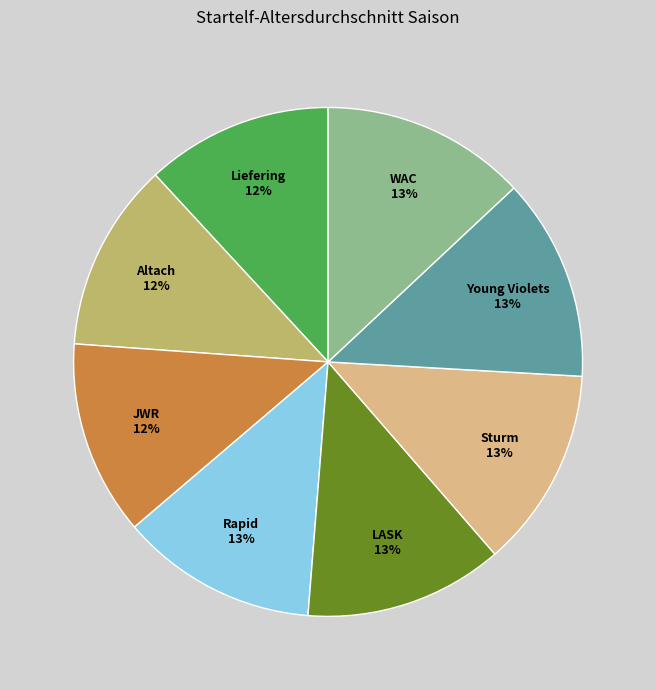

What percentage is the WAC slice, to the nearest percent?

13%